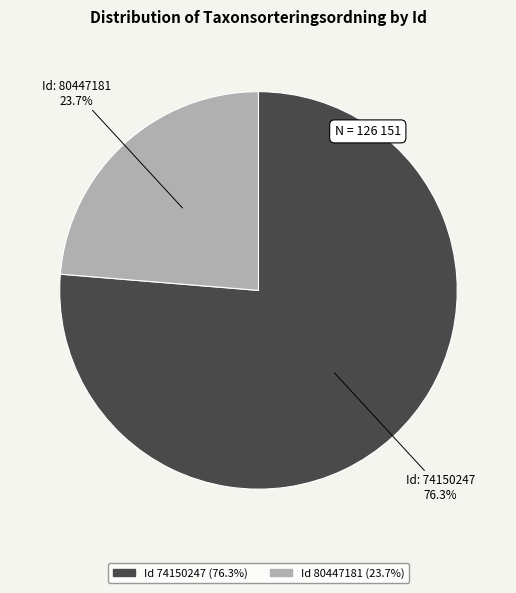

Does any single category account for the majority?

Yes